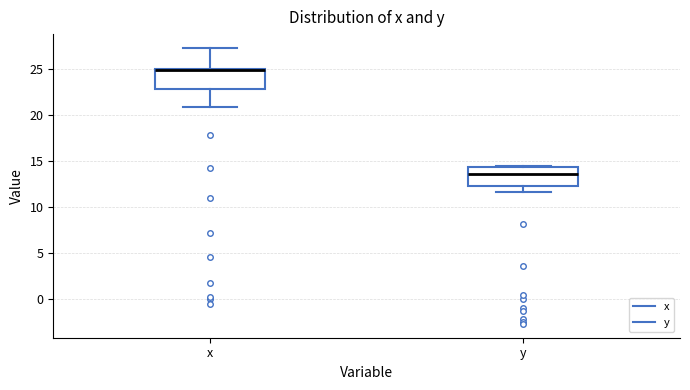

Which box has the lowest median line?

y